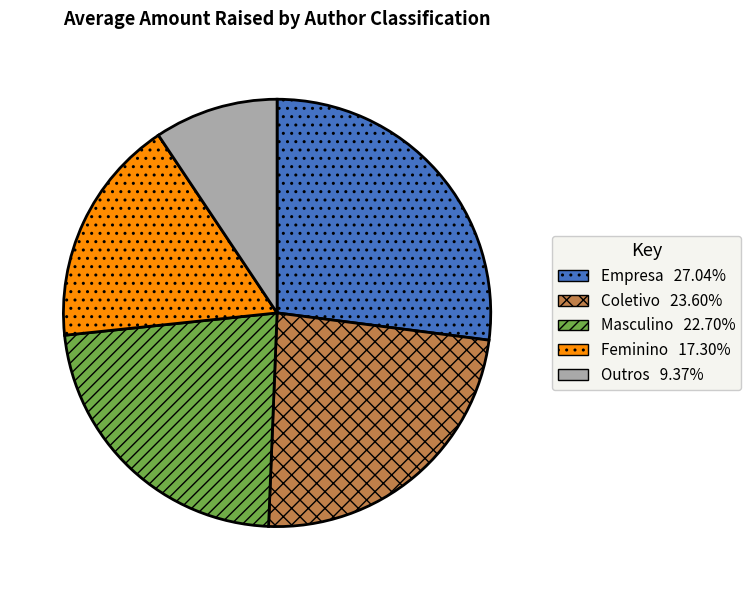

Between Feminino and Masculino, which is larger?

Masculino